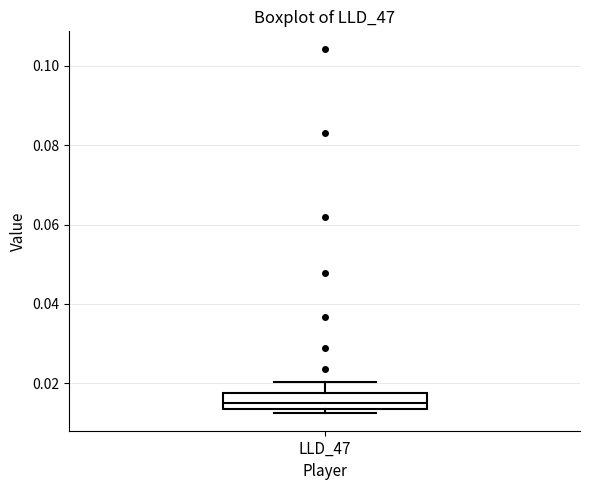

Where does the upper whisker of the box for LLD_47 end on the y-axis? The values are not printed on the chart, so give them approximately, as read against the axis.

0.020